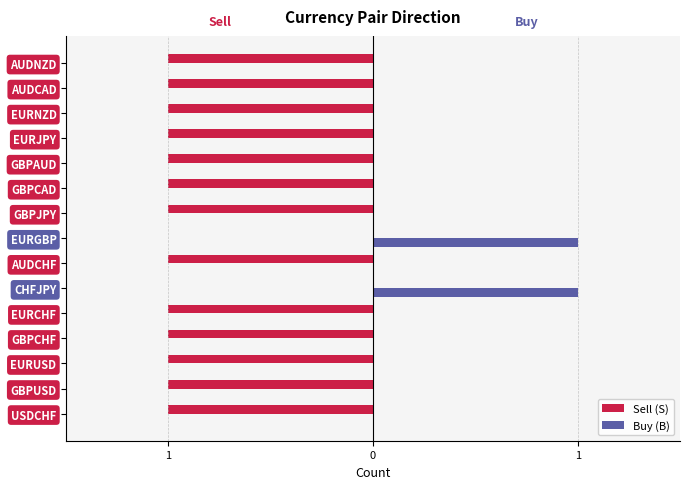

What are all the series names shown in the legend?

Sell (S), Buy (B)